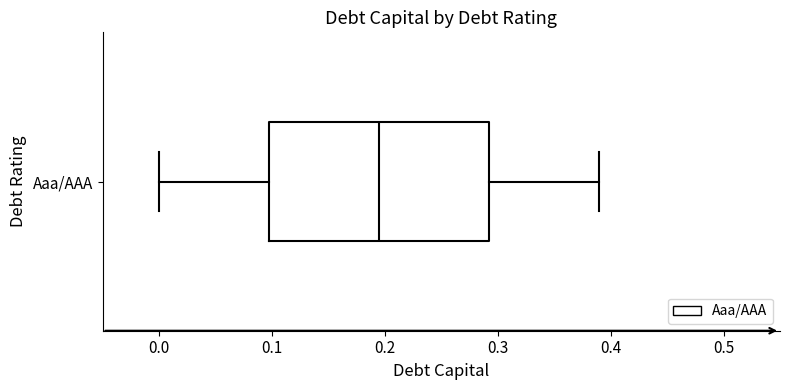

Read this box plot against the x-axis: the position of the median line, the range covered by the box, and the ends of both whiskers. The values are not printed on the chart, so give them approximately, as read against the axis.

median 0.20, box 0.10 to 0.29, whiskers 0.00 to 0.39